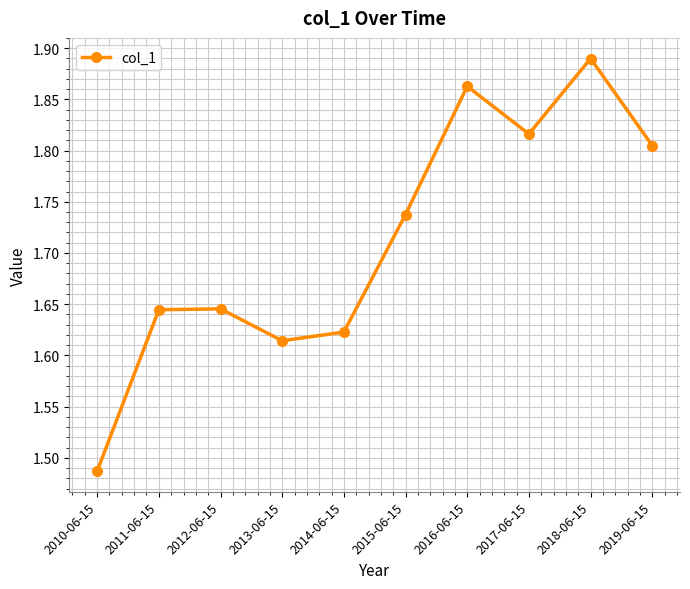

What is the sum of all values?

17.1